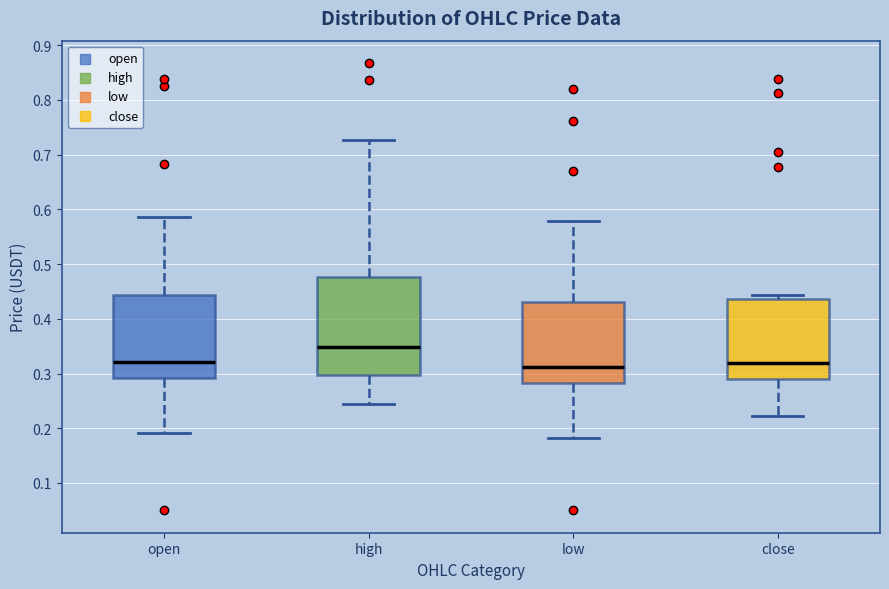

Reading left to right, read every box against the y-axis: the position of its median line, the range the box covers, and the ends of its whiskers. The values are not printed on the chart, so give them approximately, as read against the axis.

open: median 0.32, box 0.29 to 0.44, whiskers 0.19 to 0.59
high: median 0.35, box 0.30 to 0.48, whiskers 0.24 to 0.73
low: median 0.31, box 0.28 to 0.43, whiskers 0.18 to 0.58
close: median 0.32, box 0.29 to 0.44, whiskers 0.22 to 0.44 (just above the box's upper edge)